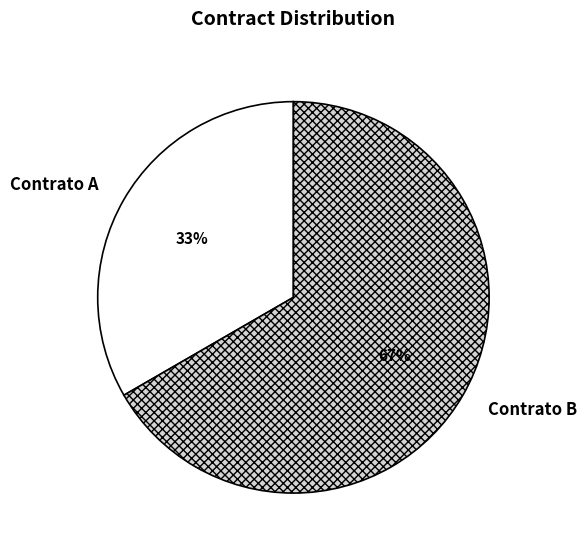

What is the majority slice?

Contrato B